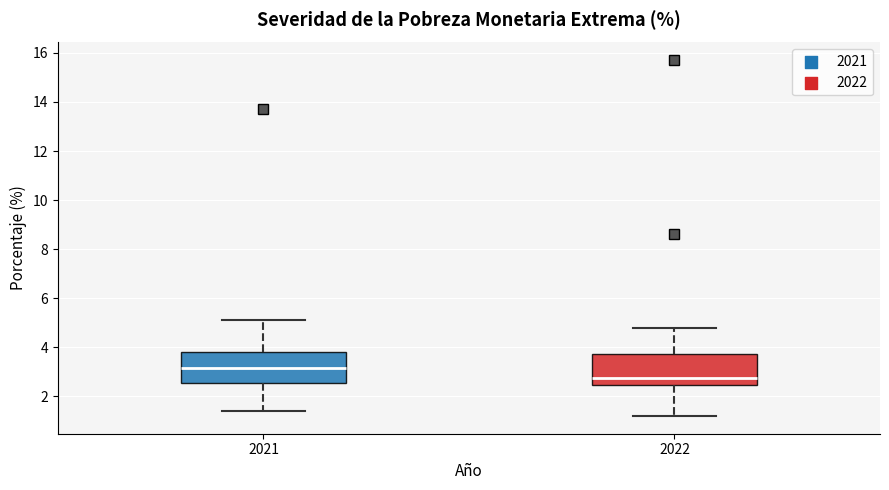

Where does the lower whisker of the box at x = 2021 end on the y-axis? The values are not printed on the chart, so give them approximately, as read against the axis.

1.4